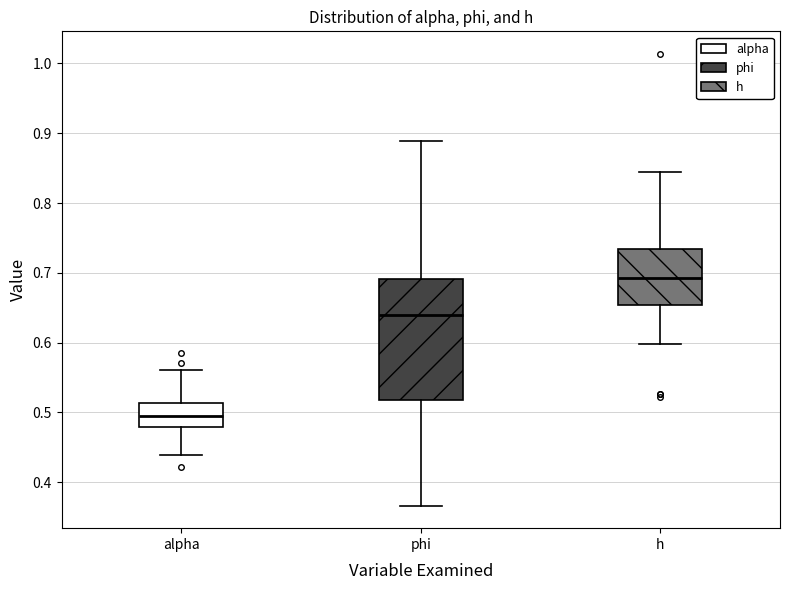

Where does the upper whisker of the box for h end on the y-axis? The values are not printed on the chart, so give them approximately, as read against the axis.

0.85